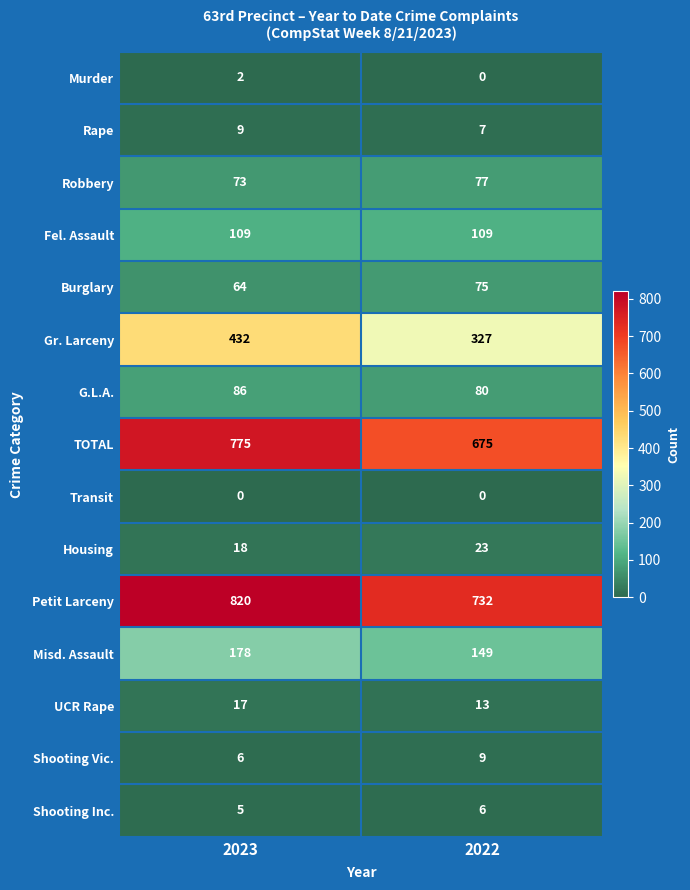

Which series has the largest range (max minus min)?

Gr. Larceny